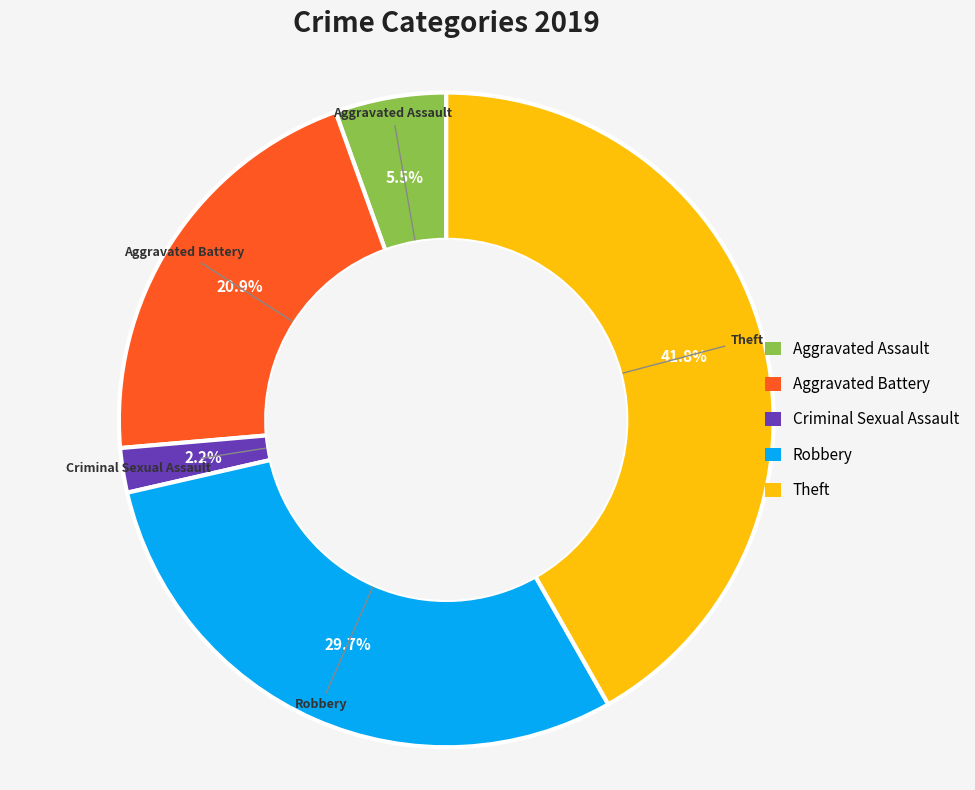

Does Criminal Sexual Assault represent more than half of the total?

No